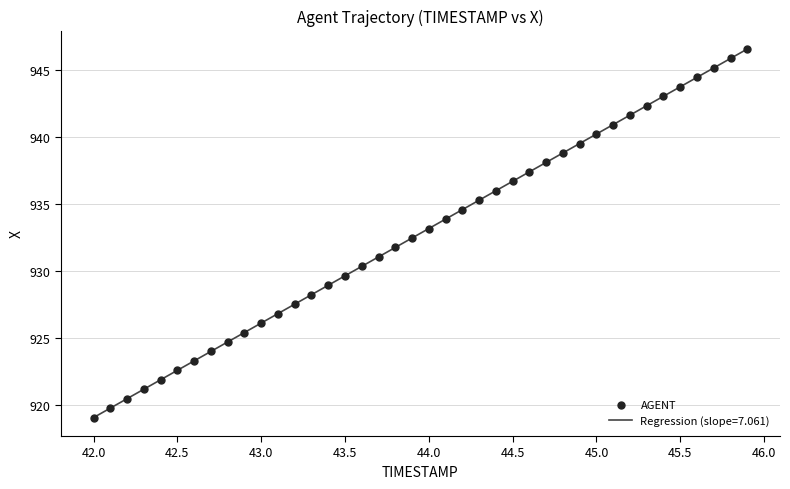

What is the range of X values (max minus min)?

3.9